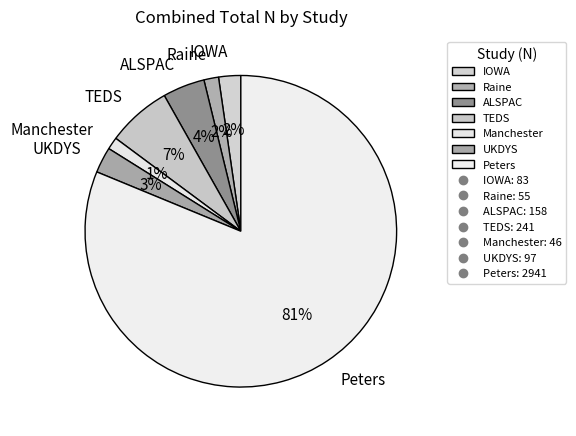

Which category has the biggest portion of the pie?

Peters